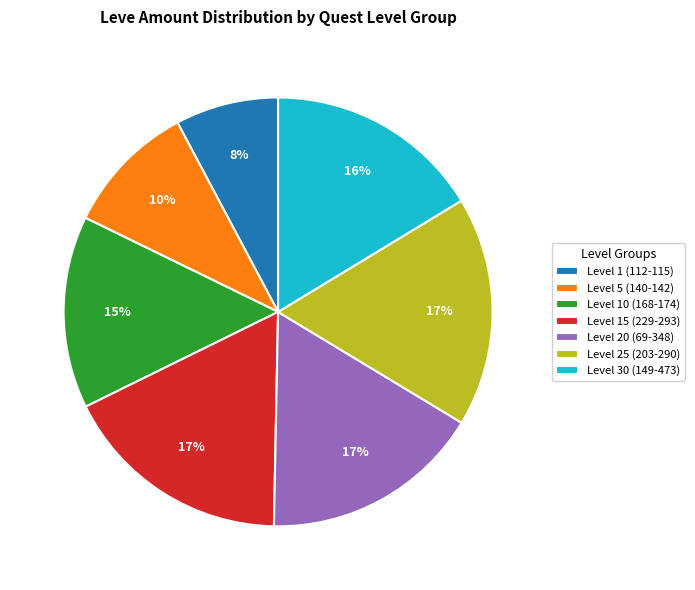

Count the number of slices in the pie.

7